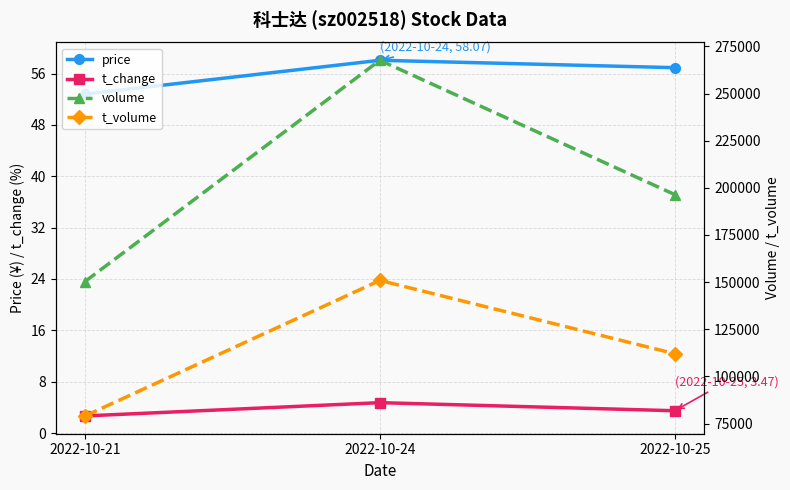

The t_change series shows 3.5 at 2022-10-25. True or false?

True